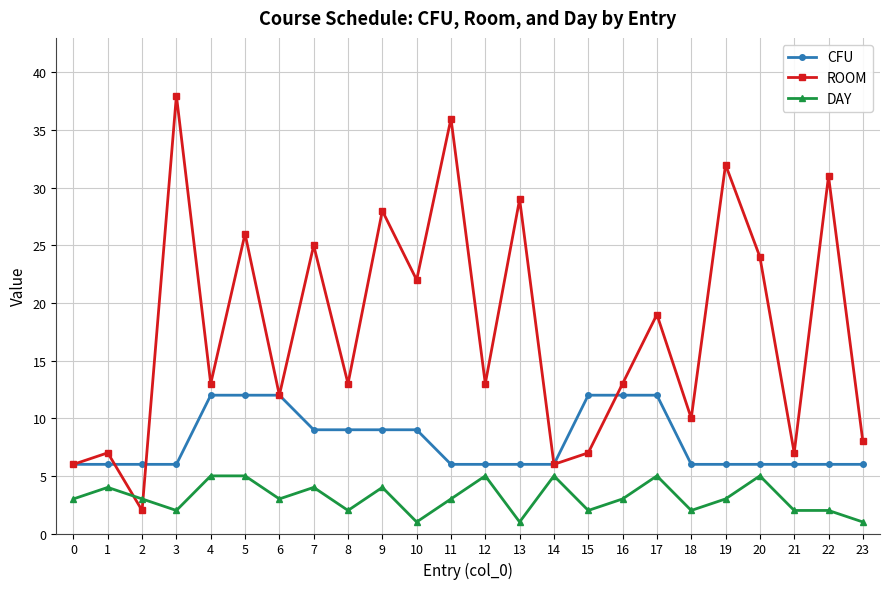

Where is ROOM nearest to the value 20?

17